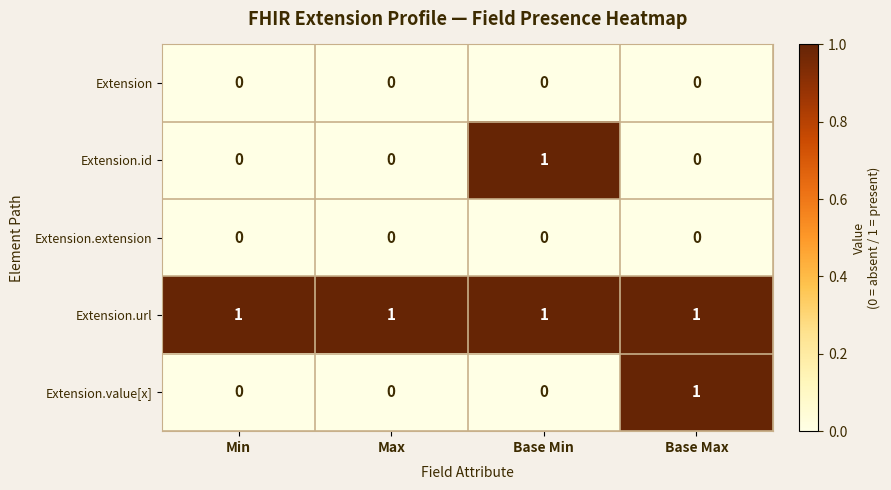

At how many categories does at least one series exceed 0?

4